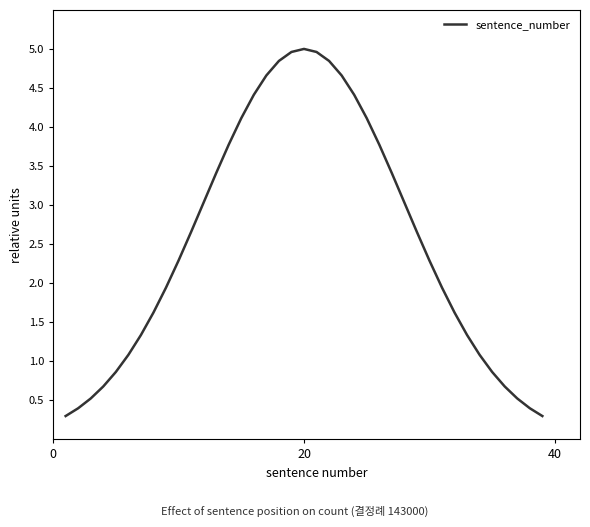

What is the smallest value displayed?

0.3